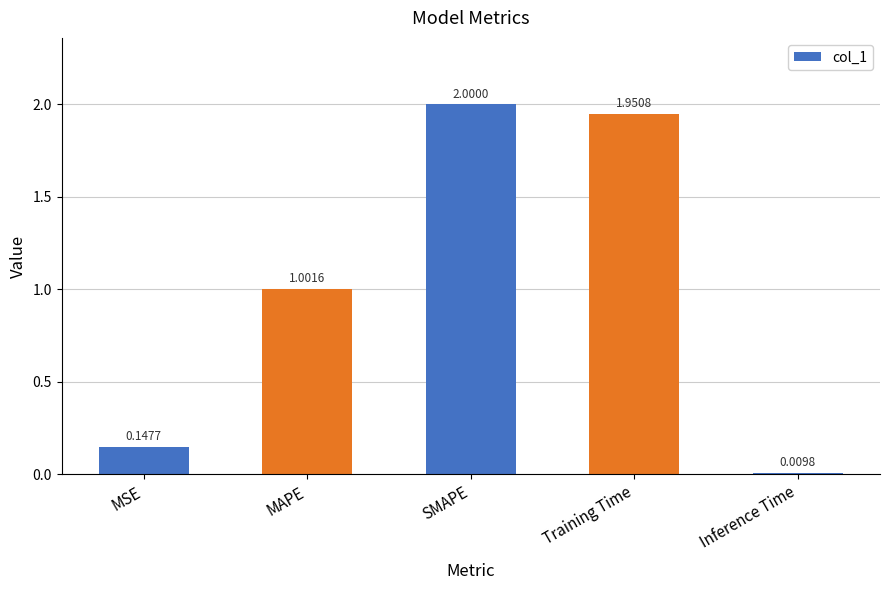

At which label is the value closest to 1?

MAPE